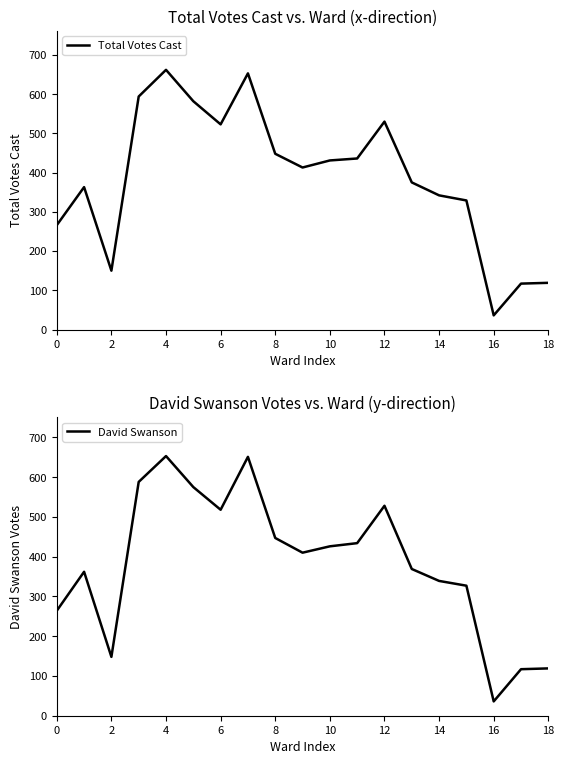

What is the maximum value for David Swanson?

653